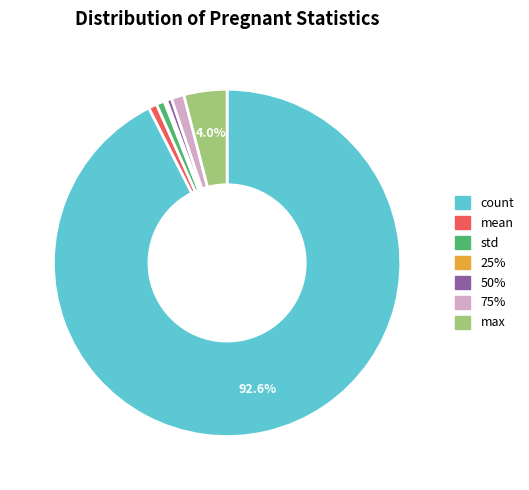

Which category has the biggest portion of the pie?

count